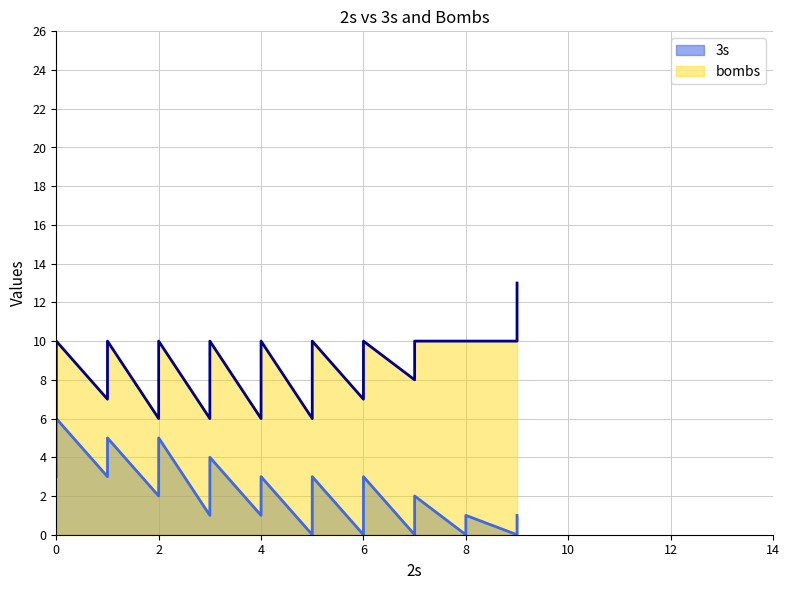

What is the sum of the bombs values at 4 and 7?

18